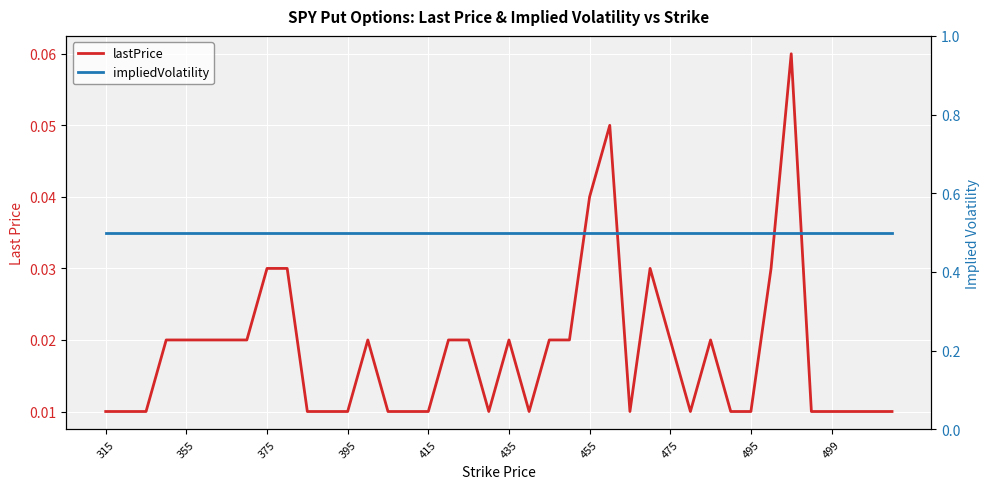

Which series has the widest spread of values?

lastPrice